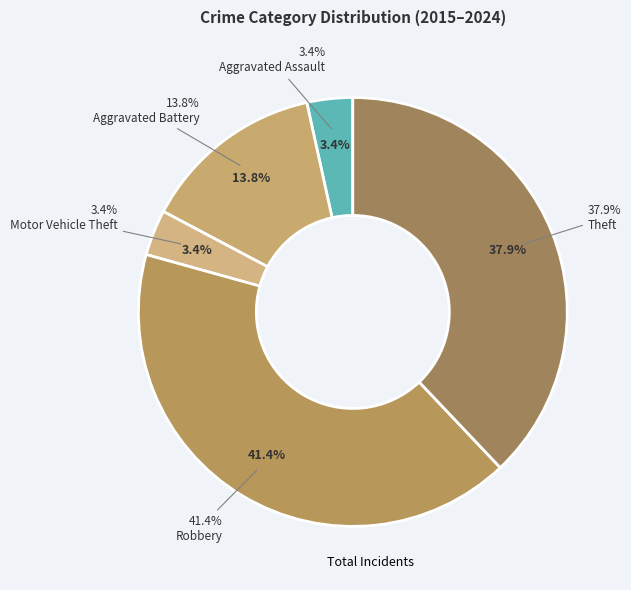

Approximately how many times larger is the value at Theft compared to Aggravated Battery?

2.8